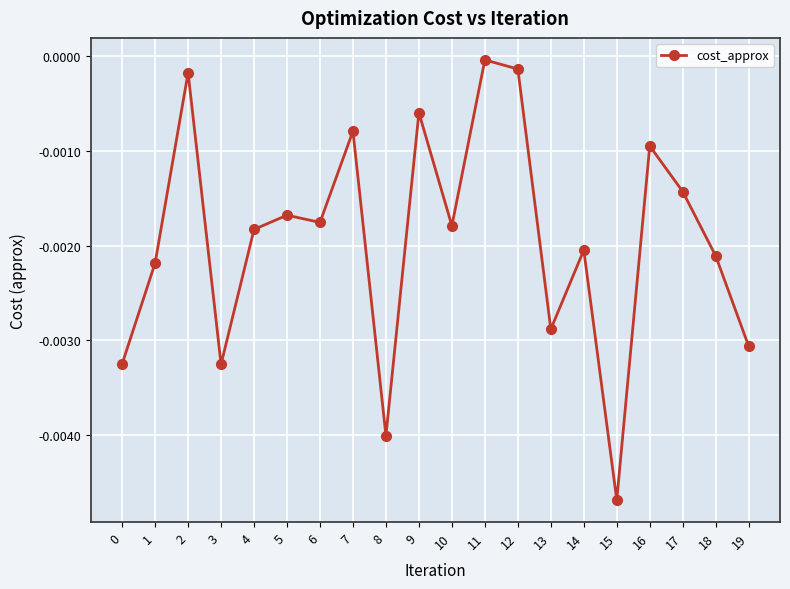

How many interior local valleys (lower than both neighbors) does the data have?

6